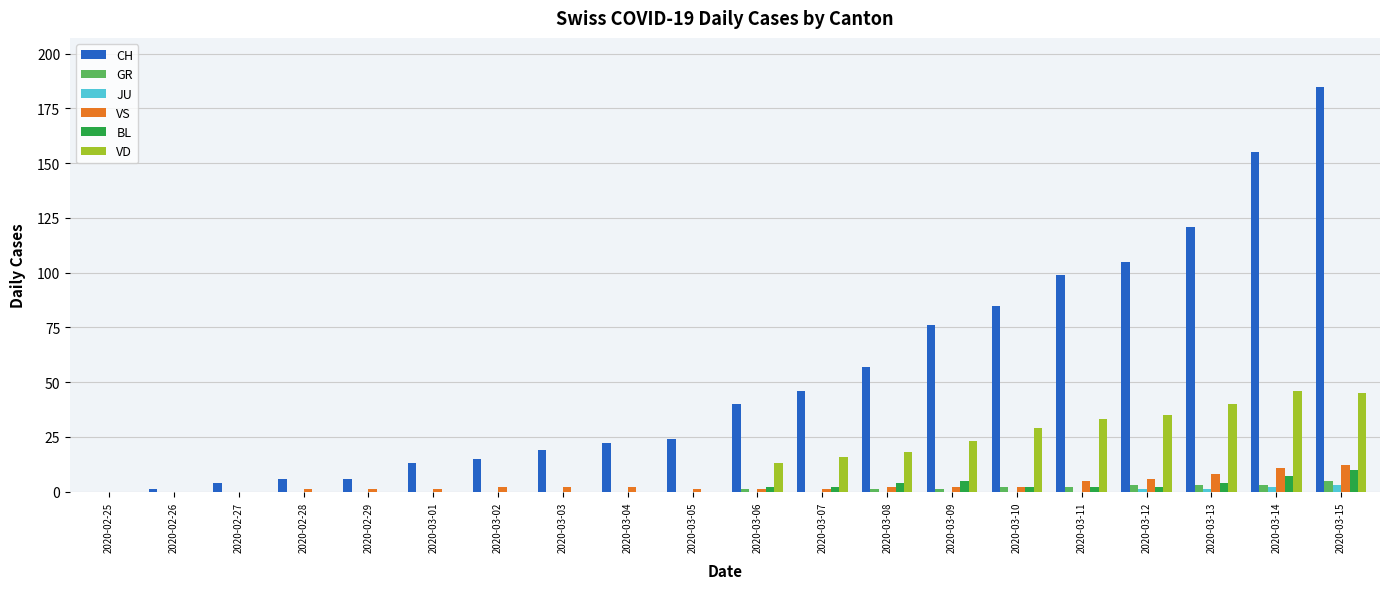

Which category has the highest value across all series?

2020-03-15